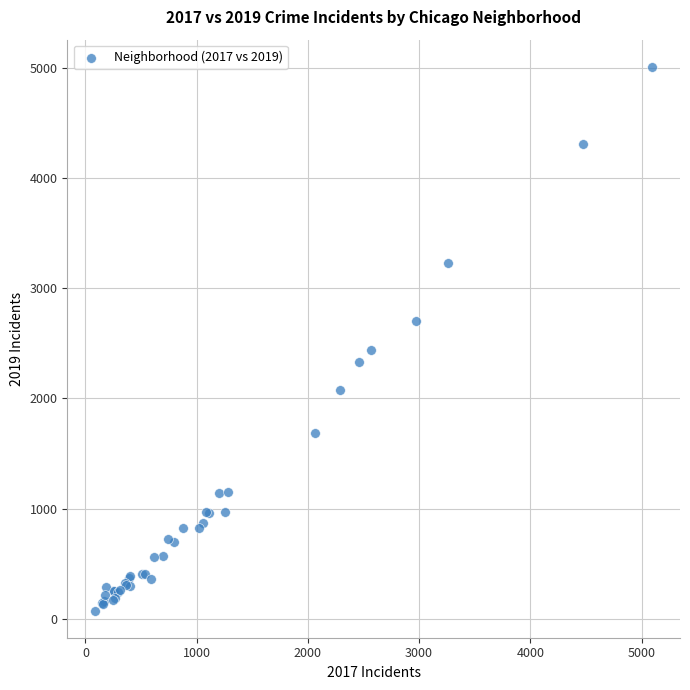

What Y value in the scatter plot is closest to 2542?

2441